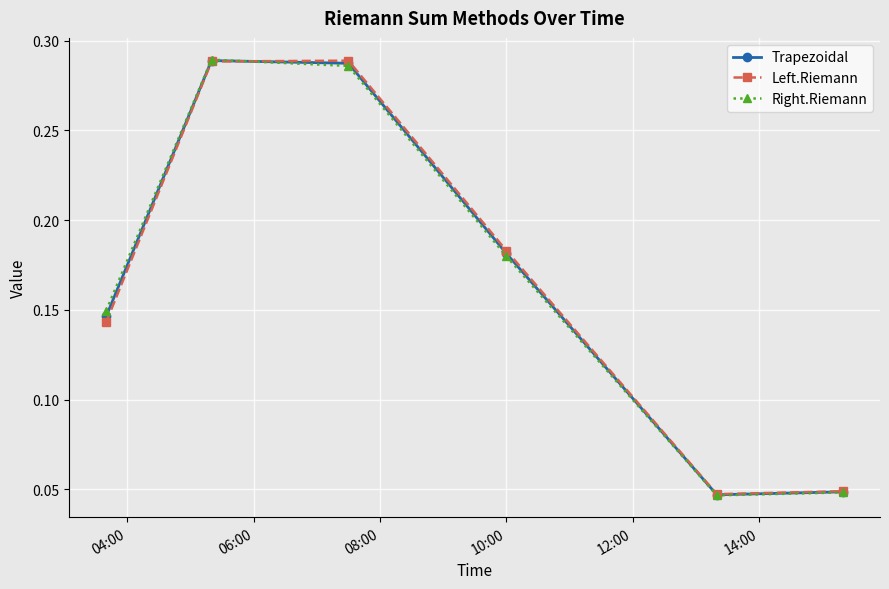

At how many categories does at least one series exceed 0?

6